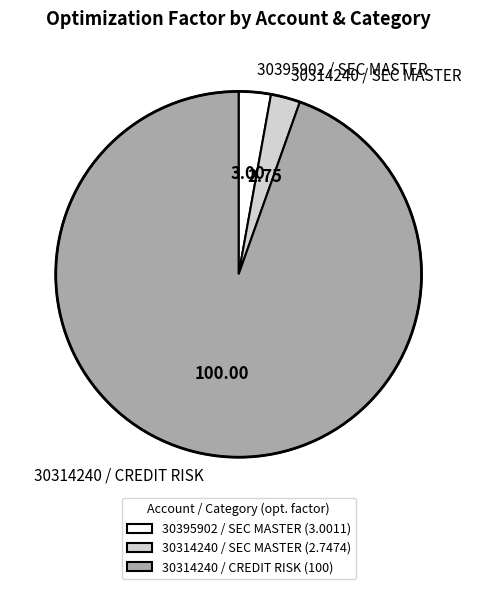

Does 30395902 / SEC MASTER represent more than half of the total?

No